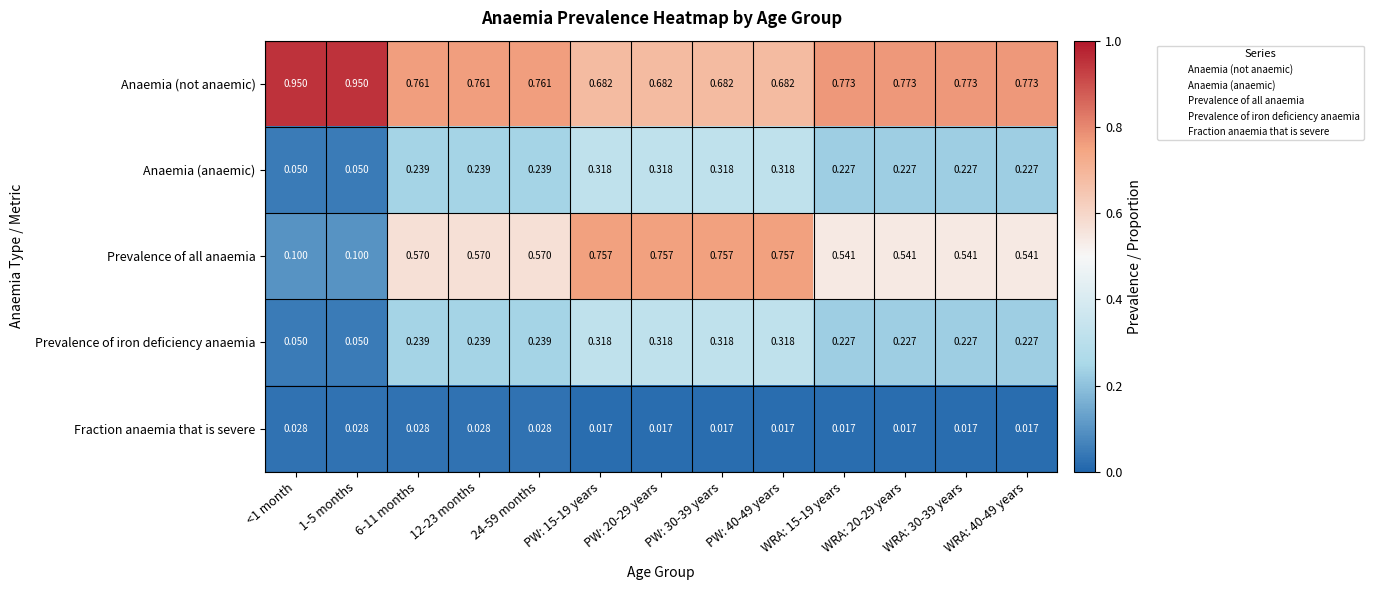

Which series has the largest total across all categories?

Anaemia (not anaemic)